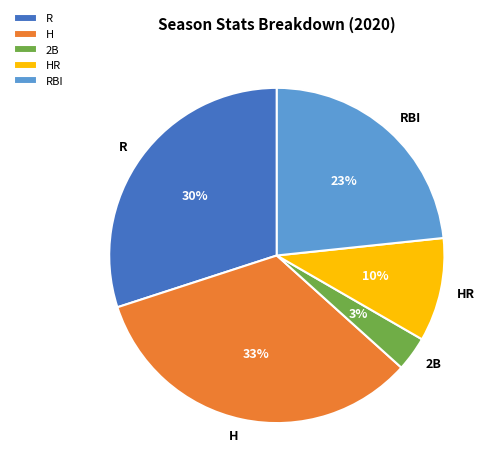

Rank the categories by value from lowest to highest.

2B, HR, RBI, R, H